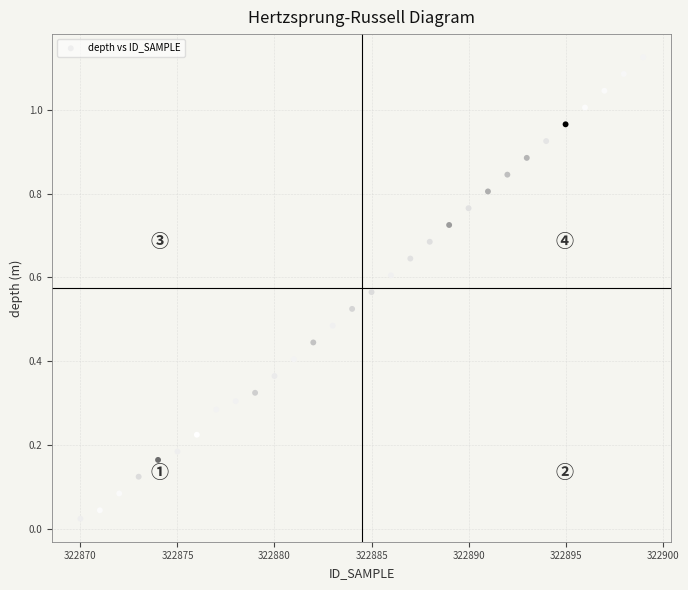

What is the range of X values (max minus min)?

29.0